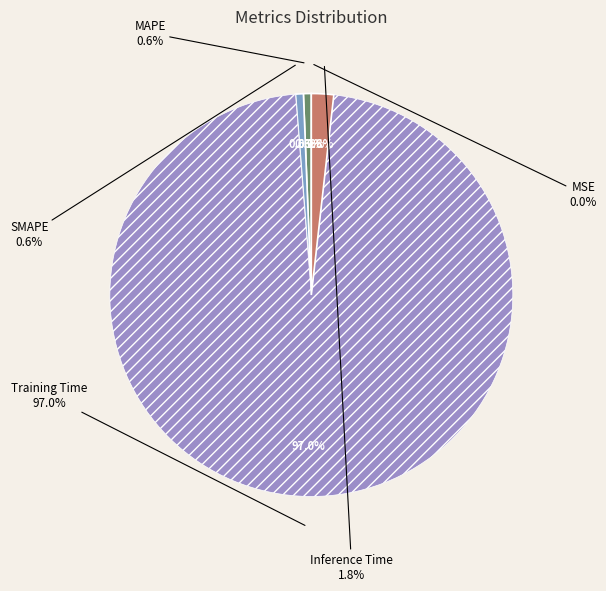

To the nearest percent, what percentage of the pie is Training Time?

97%